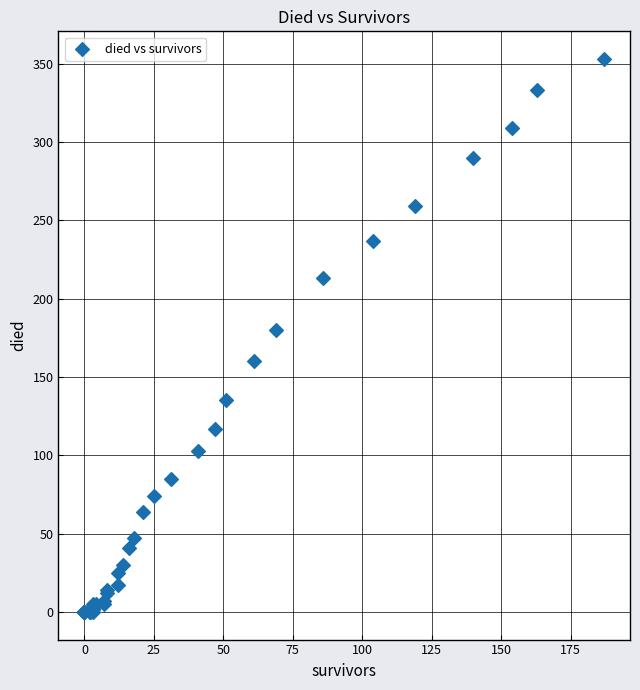

What Y value in the scatter plot is closest to 176?

180